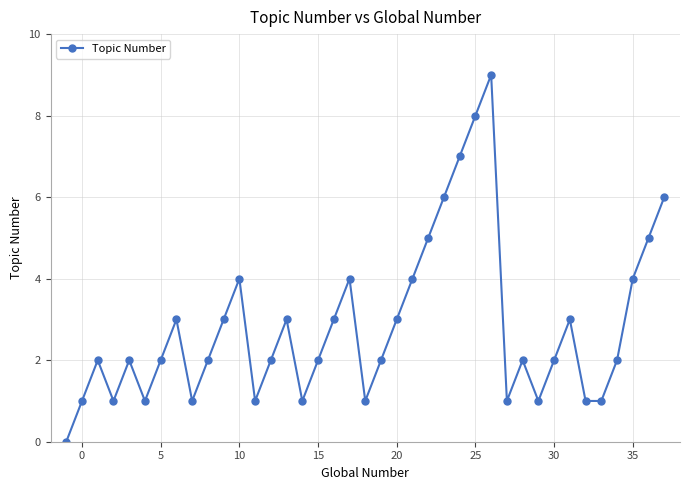

How many positive values are there?

38